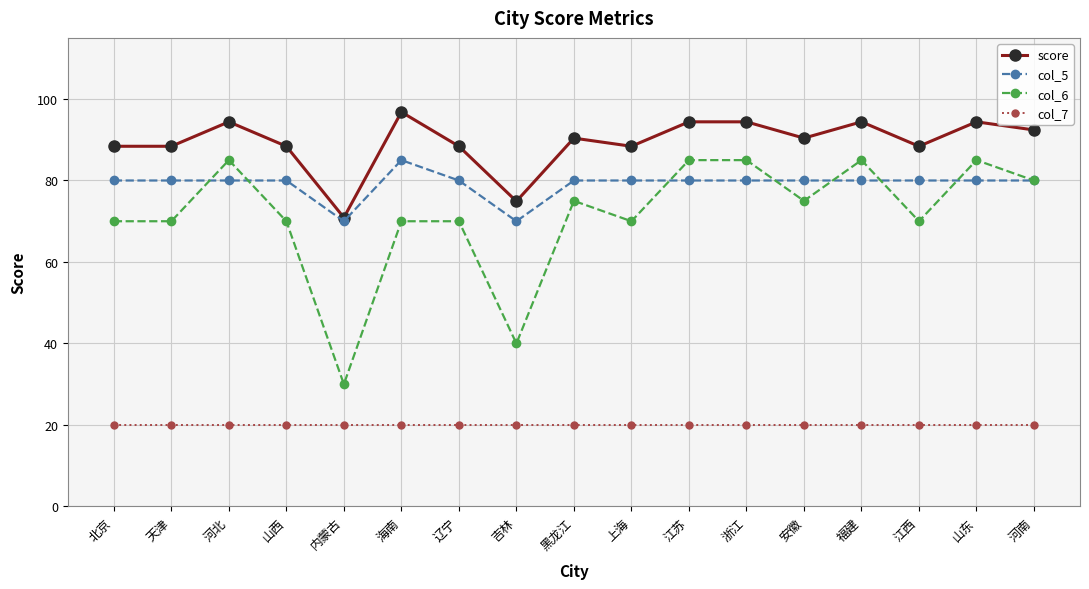

How many lines are shown in the chart?

4